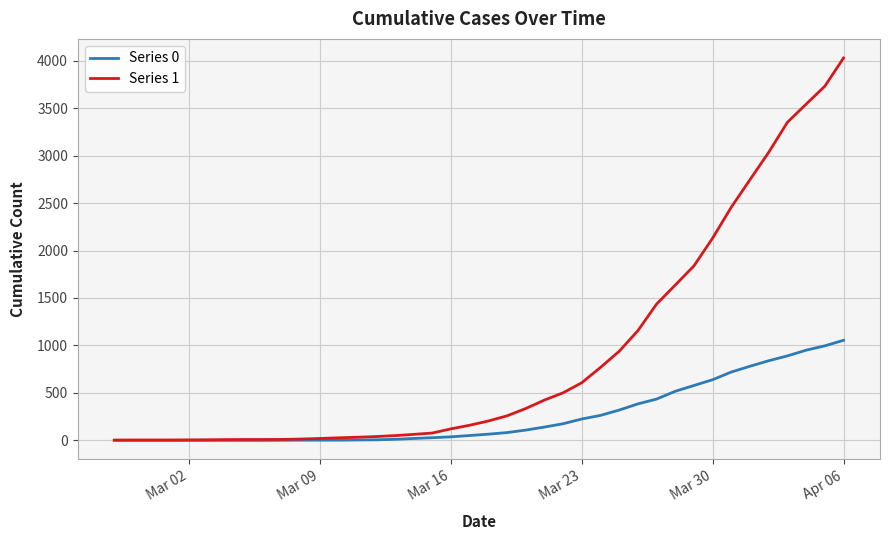

Rank the series by their average value, from lowest to highest.

Series 0, Series 1